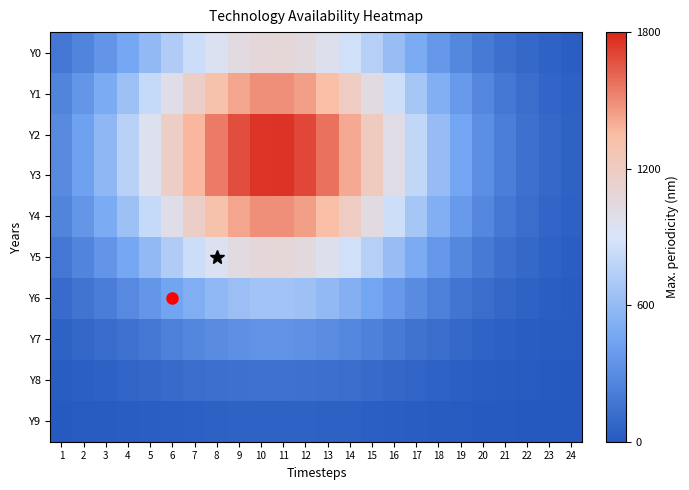

What is the total value across all series at 4?

4273.1